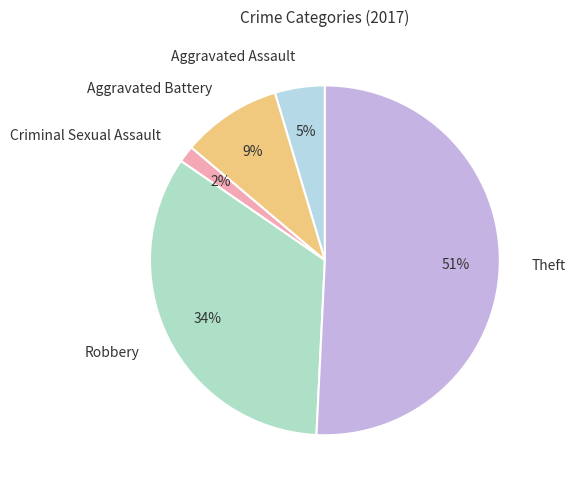

Is the sum of Theft and Robbery greater than half?

Yes